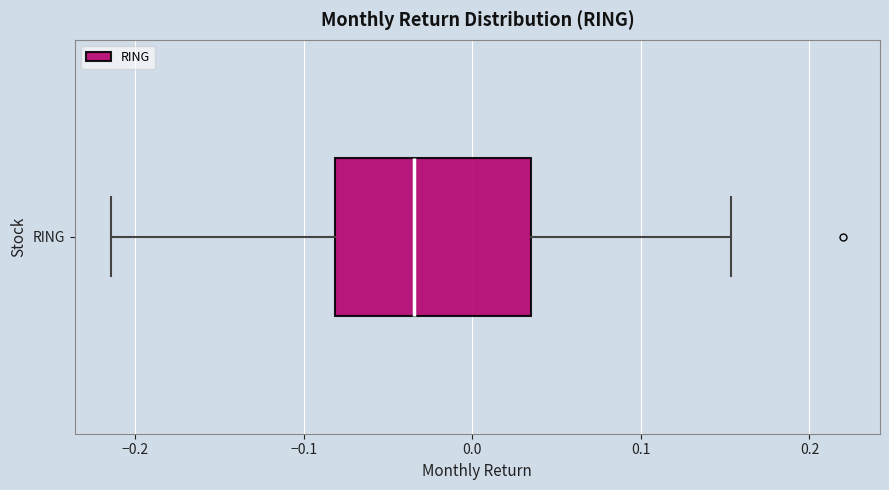

Read this box plot against the x-axis: the position of the median line, the range covered by the box, and the ends of both whiskers. The values are not printed on the chart, so give them approximately, as read against the axis.

median -0.03, box -0.08 to 0.03, whiskers -0.21 to 0.15